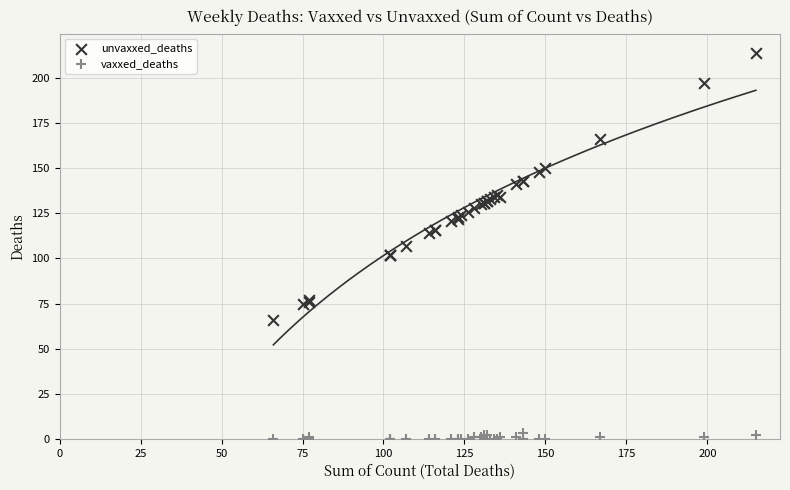

Which series contains the lowest Y value?

vaxxed_deaths